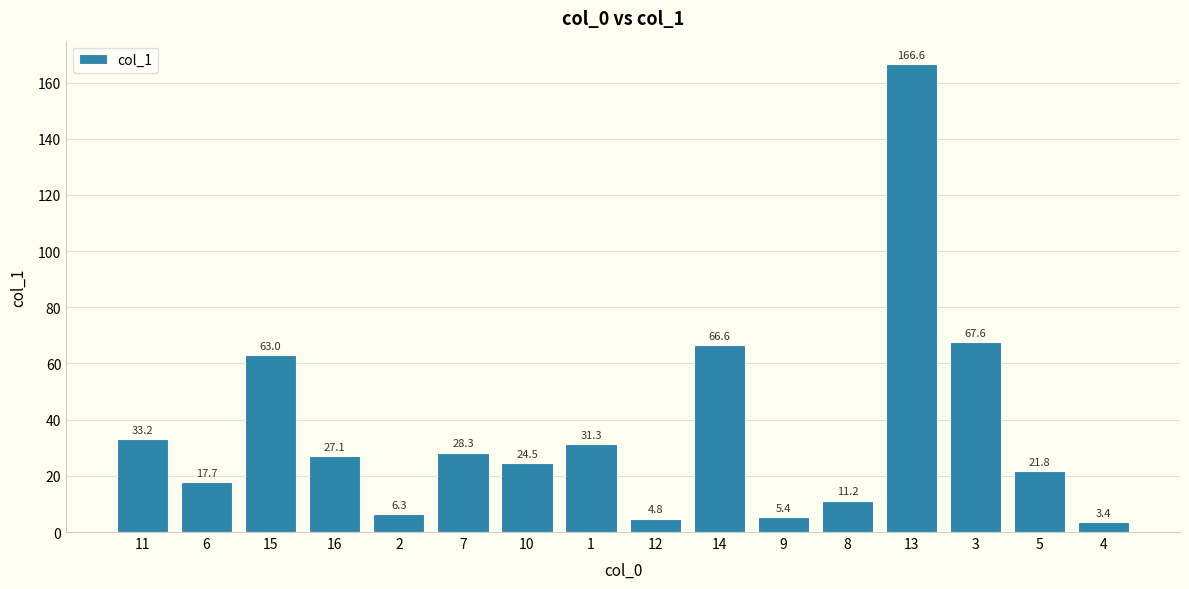

What is the value of the 15th bar from the left?

21.8